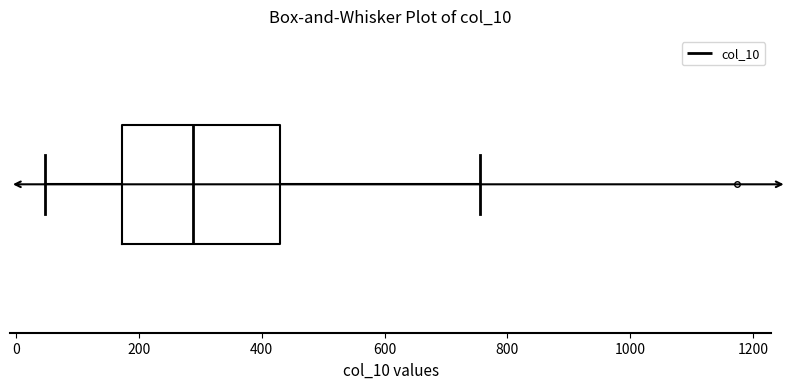

Where does the right whisker of the box end on the x-axis? The values are not printed on the chart, so give them approximately, as read against the axis.

760